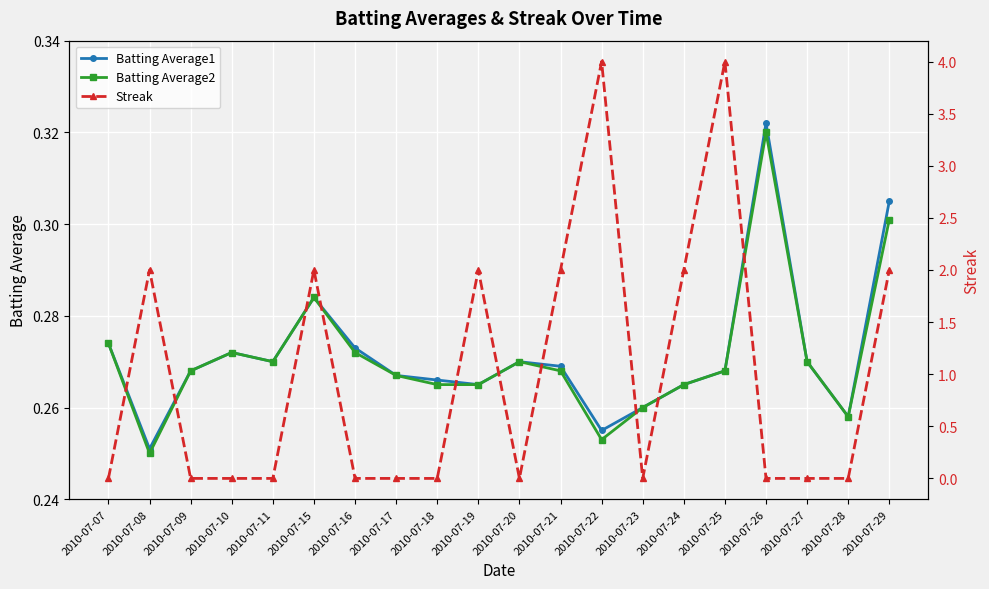

Between 2010-07-09 and 2010-07-16, which series saw the biggest shift?

Batting Average1